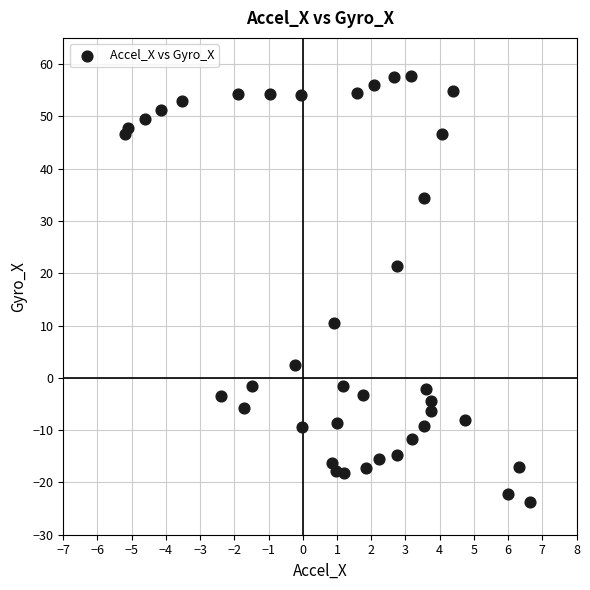

What Y value in the scatter plot is closest to 17?

21.4